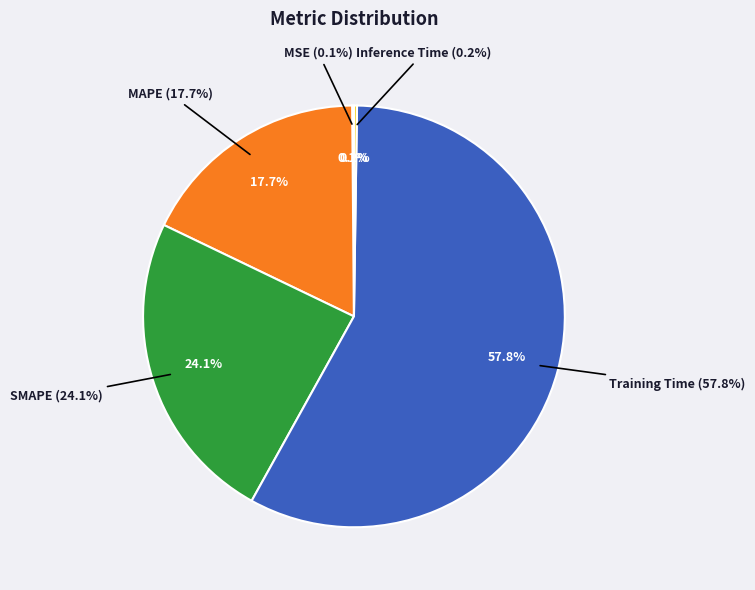

Which category has the smallest portion of the pie?

MSE